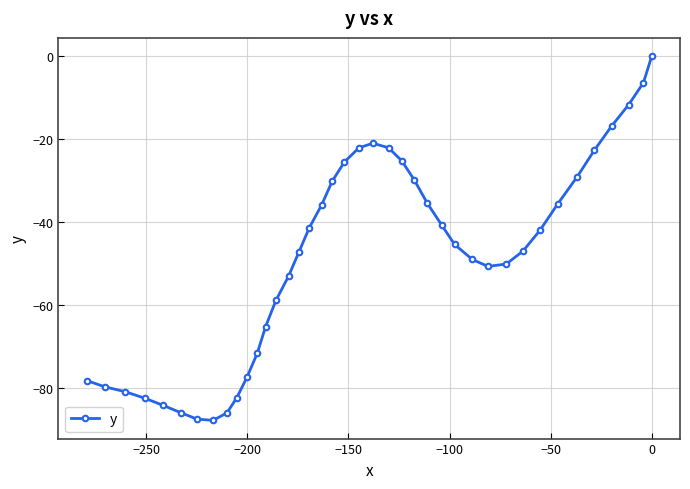

What is the minimum value shown in the chart?

-87.8